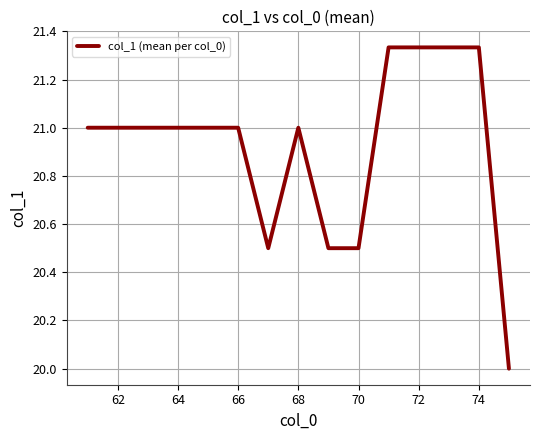

What is the difference between the maximum and minimum values?

1.3